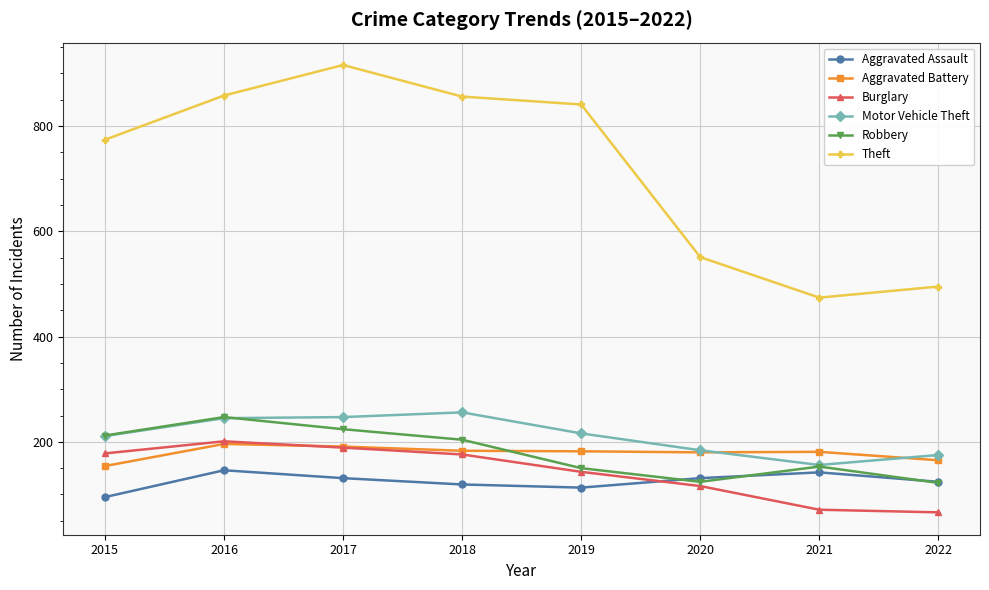

How many interior local valleys does the Robbery series have?

1